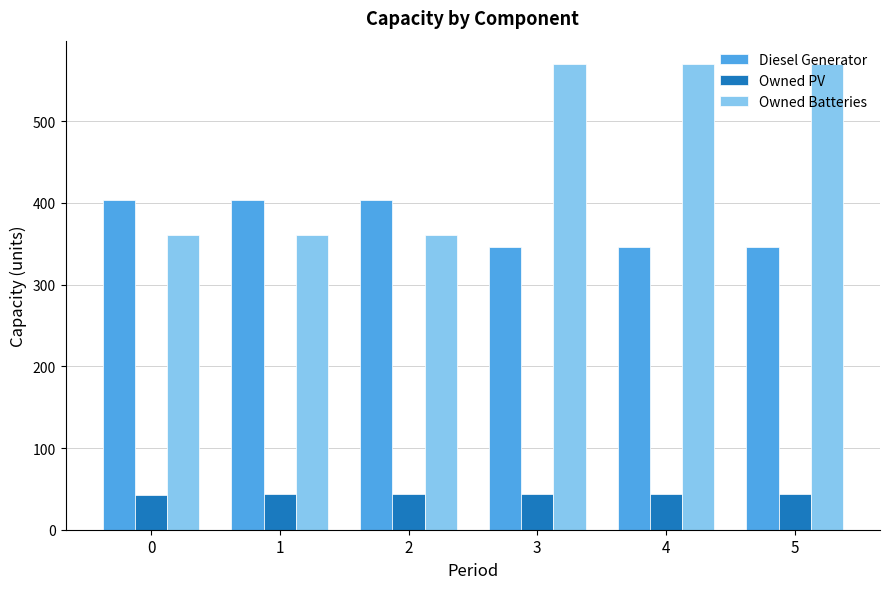

Rank the series at 1 from highest to lowest value.

Diesel Generator, Owned Batteries, Owned PV